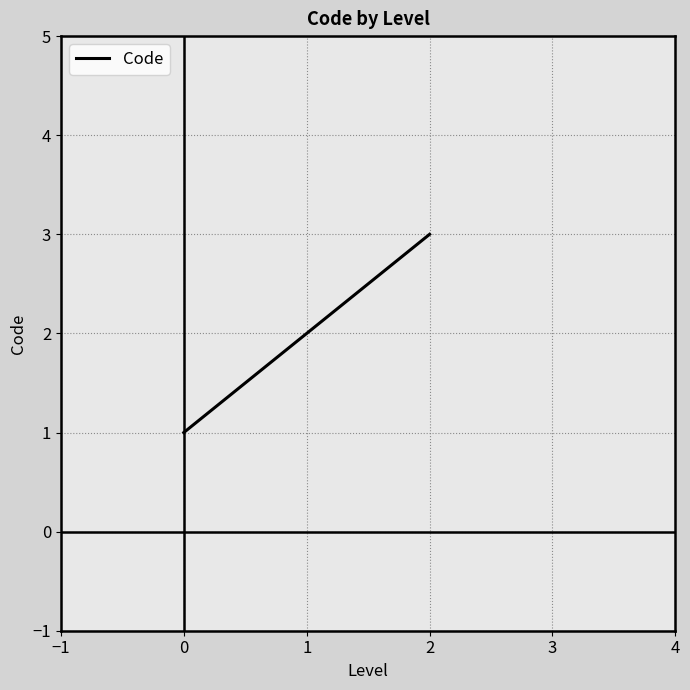

What is the sum of all values?

6